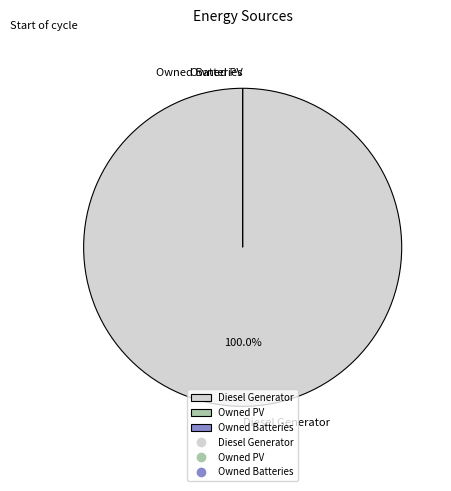

Does any single category account for the majority?

Yes